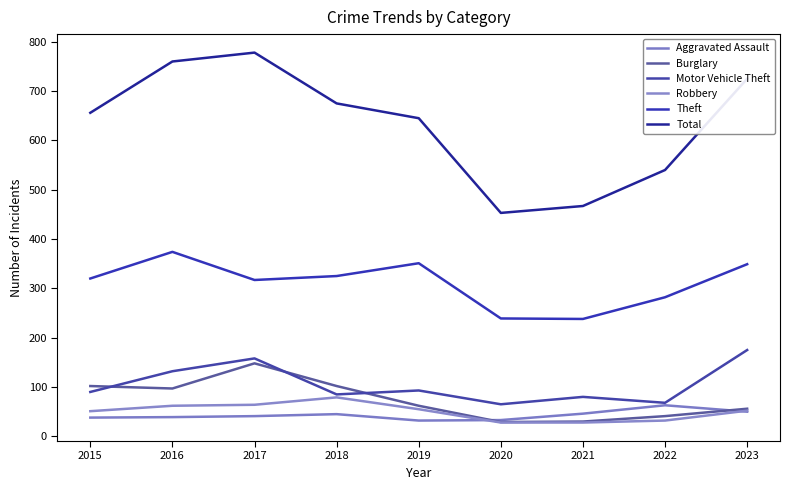

Is this an area chart (filled region under the line)?

No